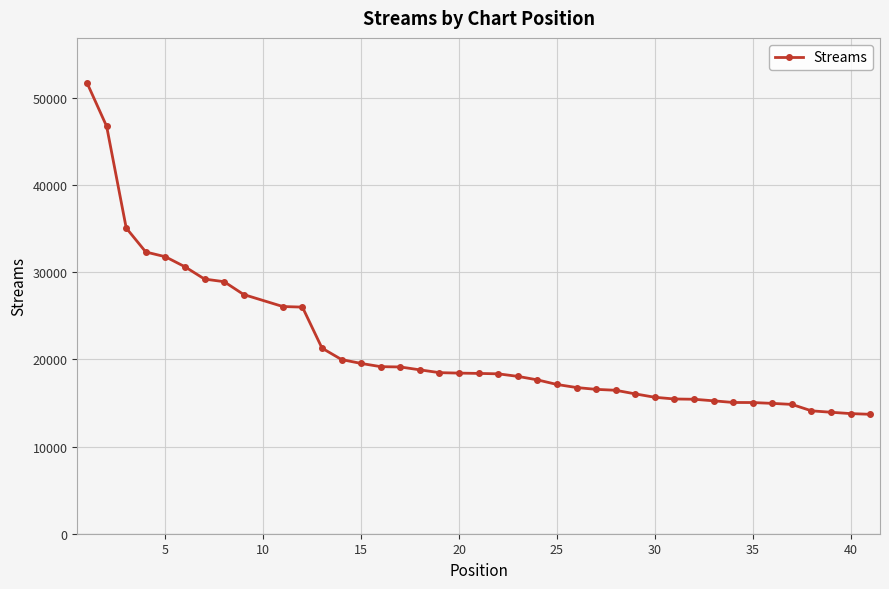

How many data points are less than 18397?

20